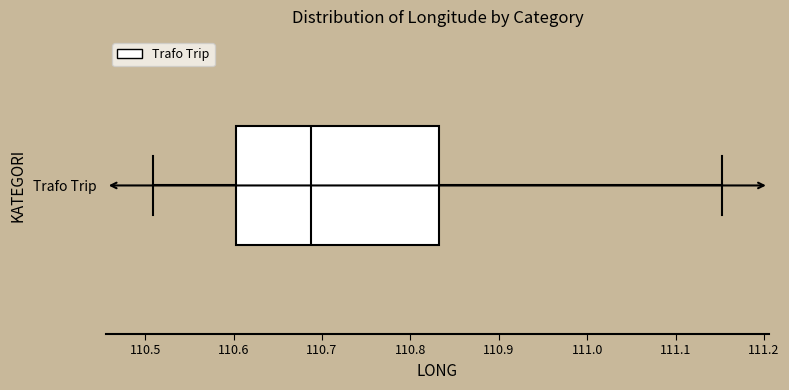

Where is the left edge of the box for Trafo Trip on the x-axis? The values are not printed on the chart, so give them approximately, as read against the axis.

110.60